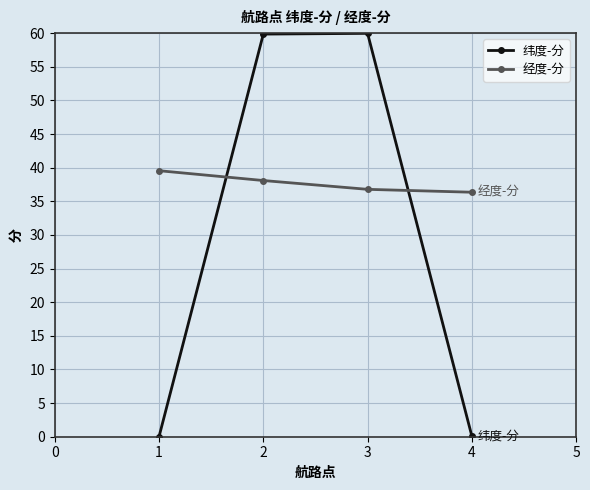

Rank the series at 4 from highest to lowest value.

经度-分, 纬度-分